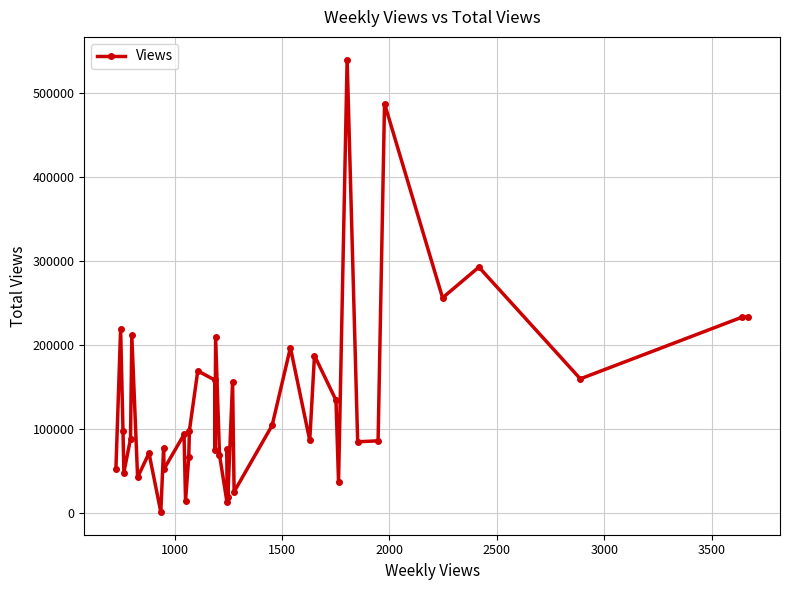

What is the minimum value shown in the chart?

1110